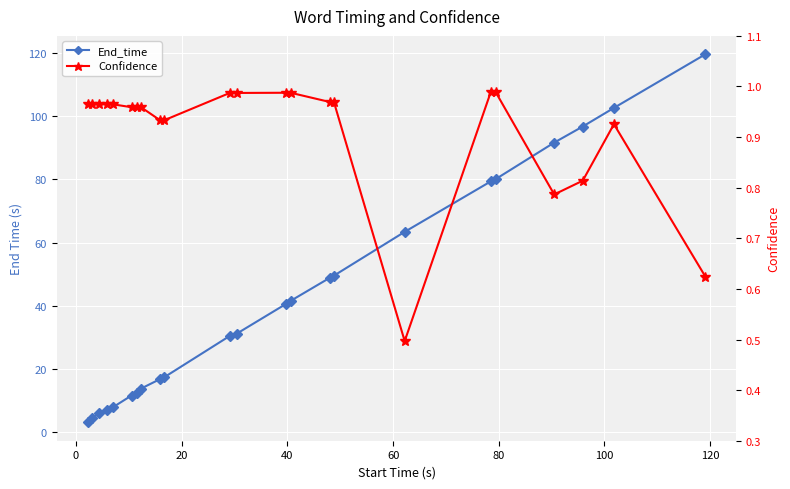

Reading left to right, what are all the values shown in this chart?

End_time: 3.0	4.3	5.8	7.0	7.8	11.5	12.3	13.7	16.7	17.3	30.4	31.1	40.6	41.5	48.8	49.5	63.4	79.4	80.1	91.7	96.8	102.7	119.7
Confidence: 1.0	1.0	1.0	1.0	1.0	1.0	1.0	1.0	0.9	0.9	1.0	1.0	1.0	1.0	1.0	1.0	0.5	1.0	1.0	0.8	0.8	0.9	0.6